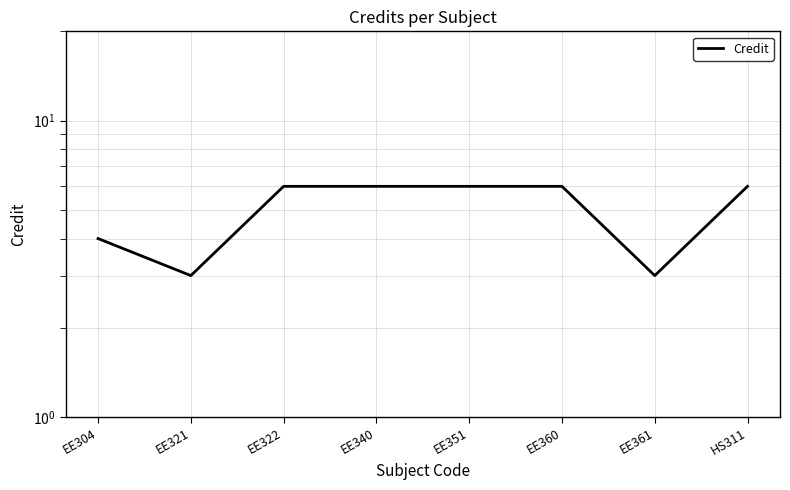

What is the difference between the second highest and second lowest values?

3